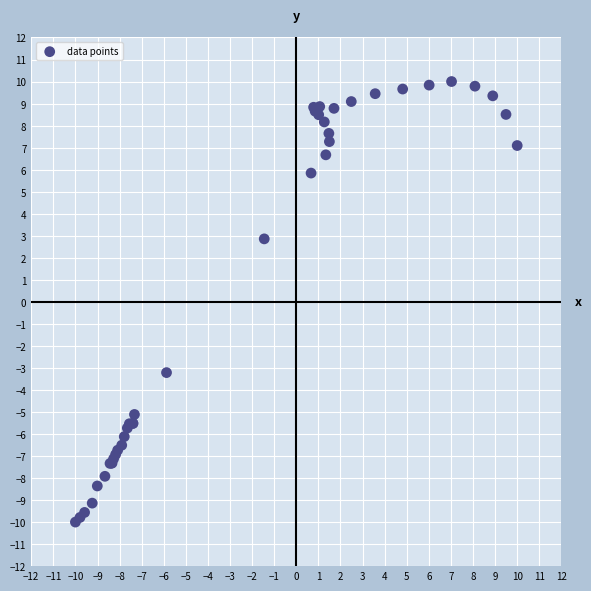

What Y value in the scatter plot is closest to 0?

2.9